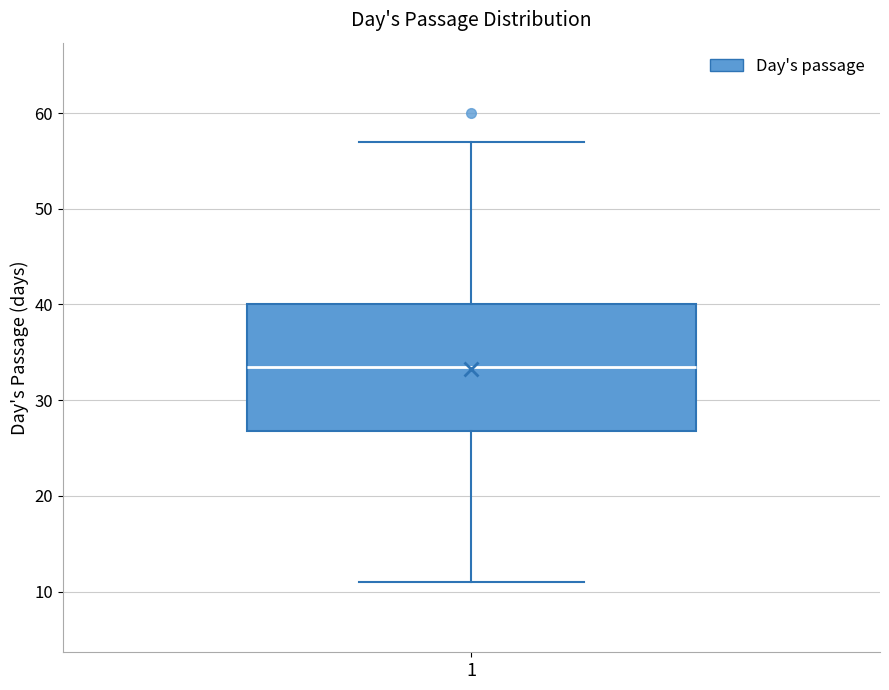

Transcribe this box plot: give where the median line is, the range the box spans, and where the two whiskers end, as read against the y-axis. The values are not printed on the chart, so give them approximately, as read against the axis.

median 34, box 27 to 40, whiskers 11 to 57